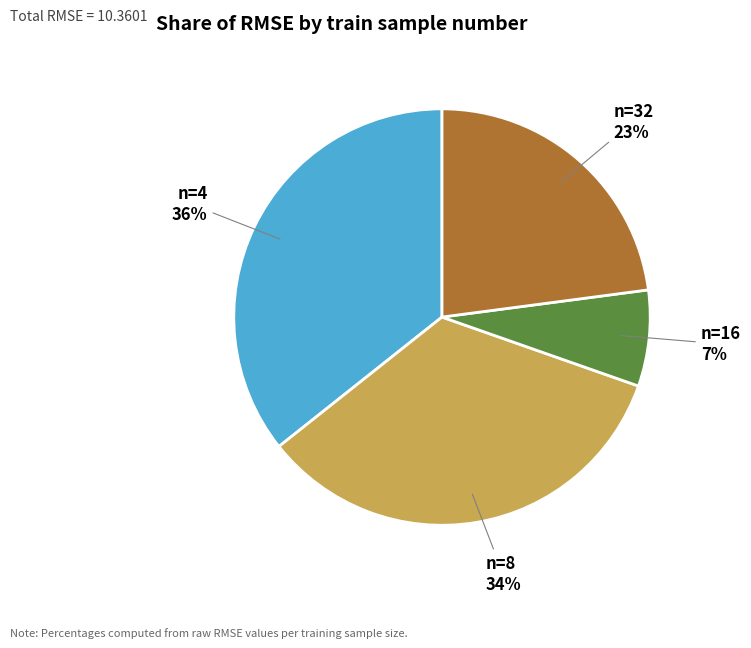

To the nearest percent, what is the average slice percentage?

25%